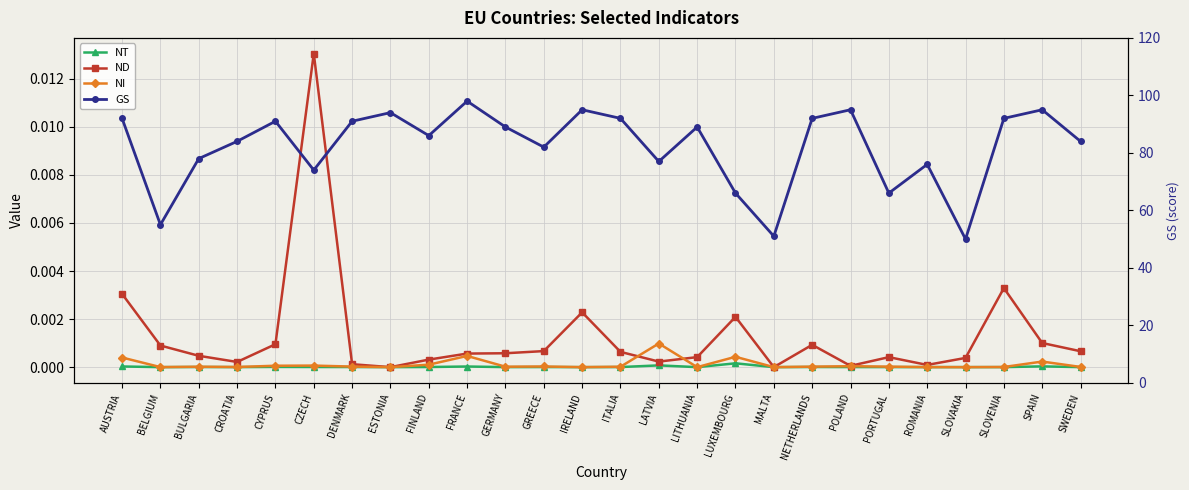

At which category does NT reach its first local peak?

BULGARIA